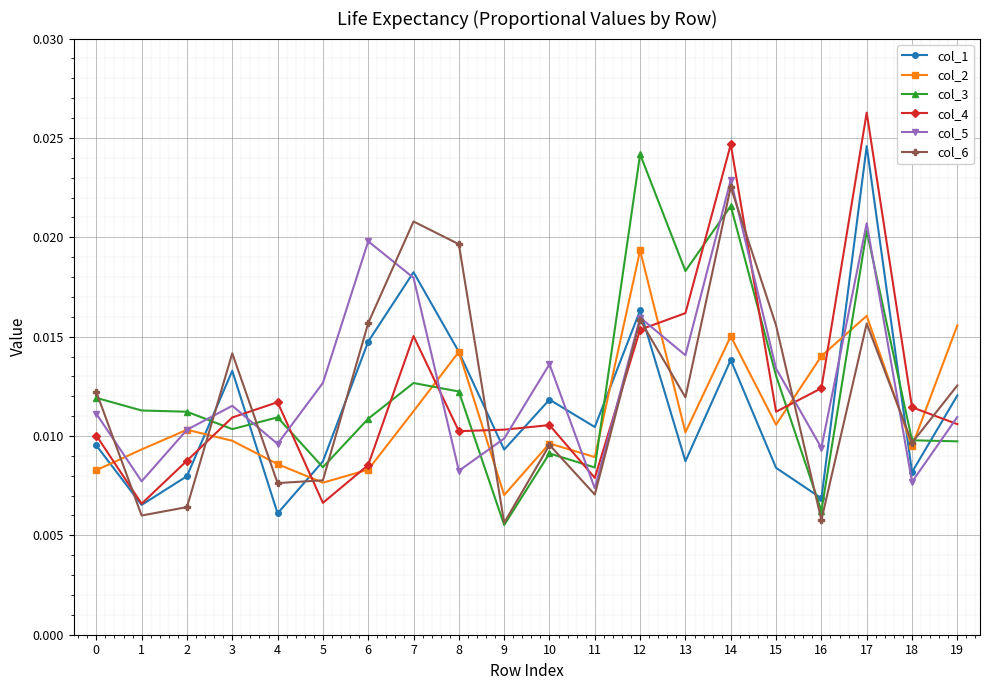

True or false: col_3 has more than 1 points higher than both neighbors.

True